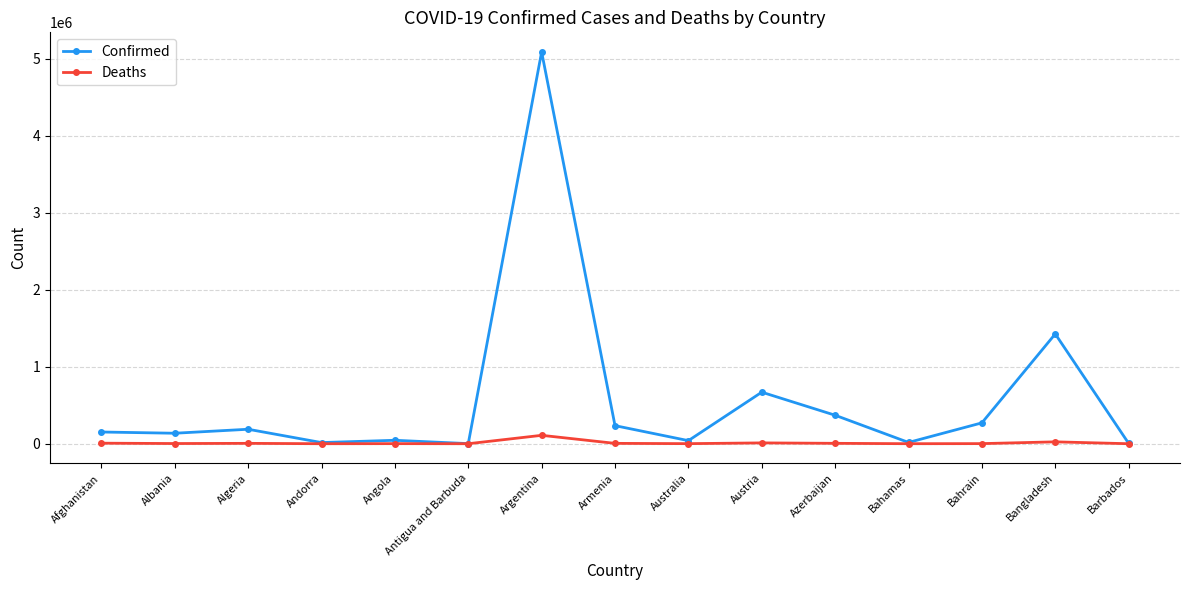

At which label is Deaths closest to 54574?

Bangladesh